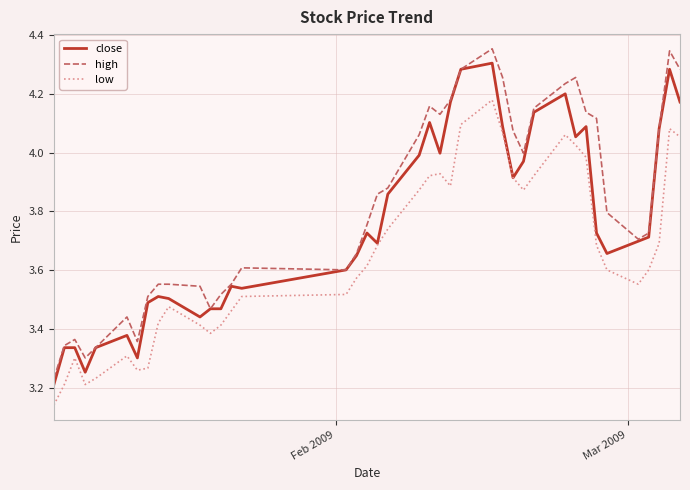

List the series in order of their overall mean, highest first.

high, close, low